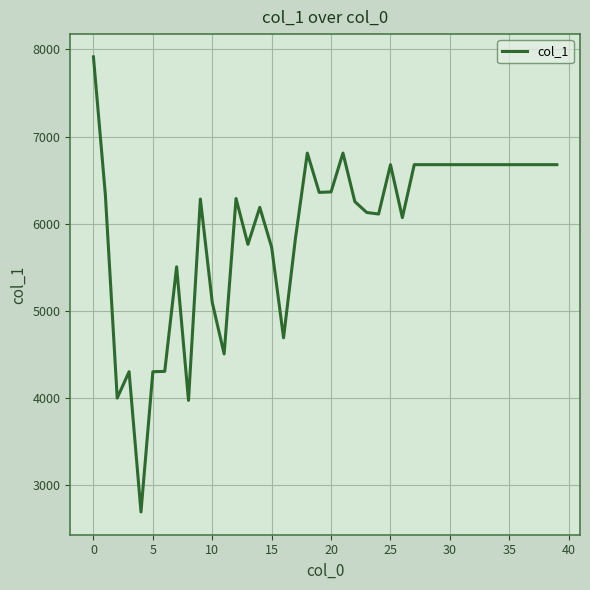

What is the minimum value shown in the chart?

2696